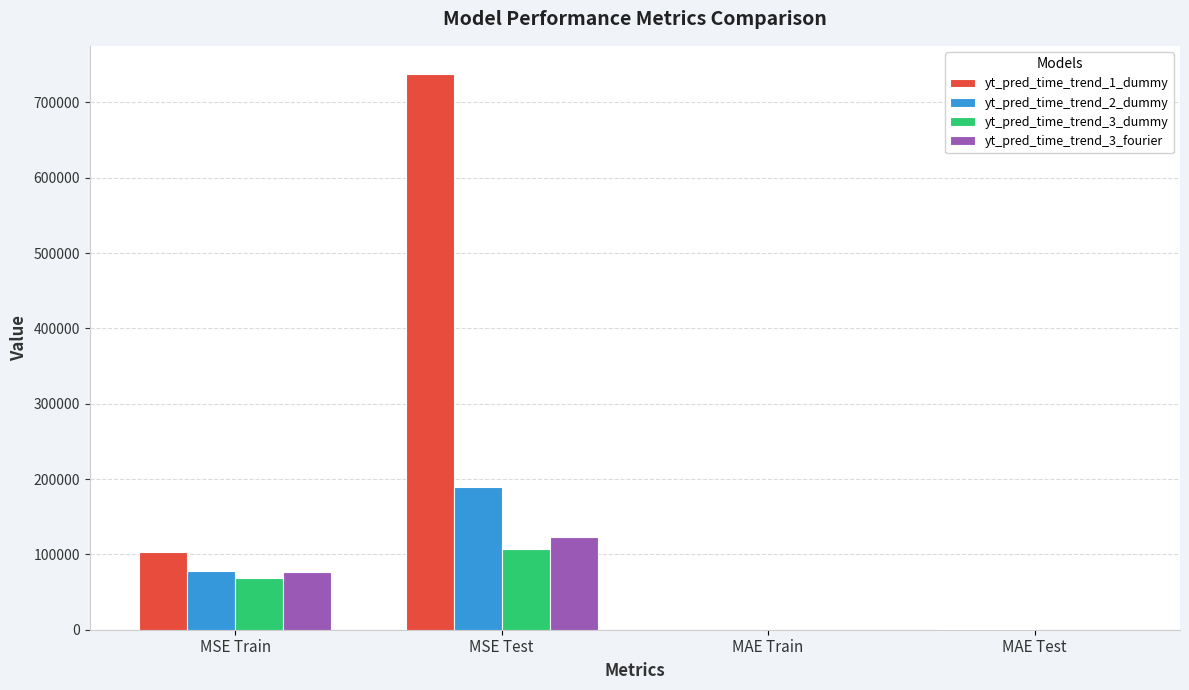

At which category is the sum across all series the highest?

MSE Test